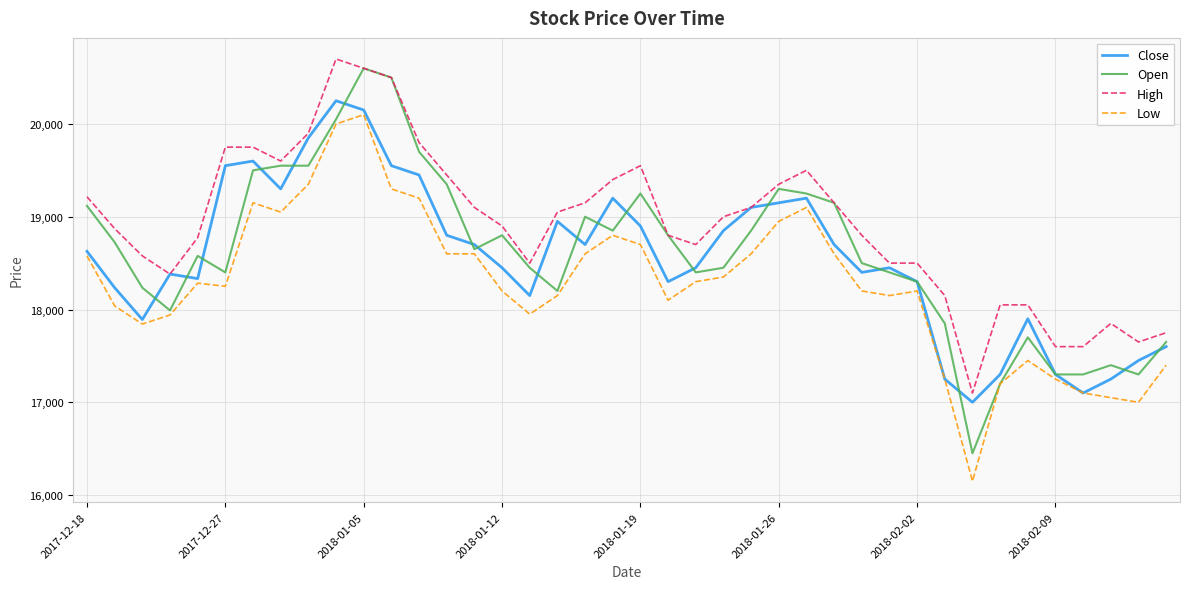

What is the smallest value displayed?

16150